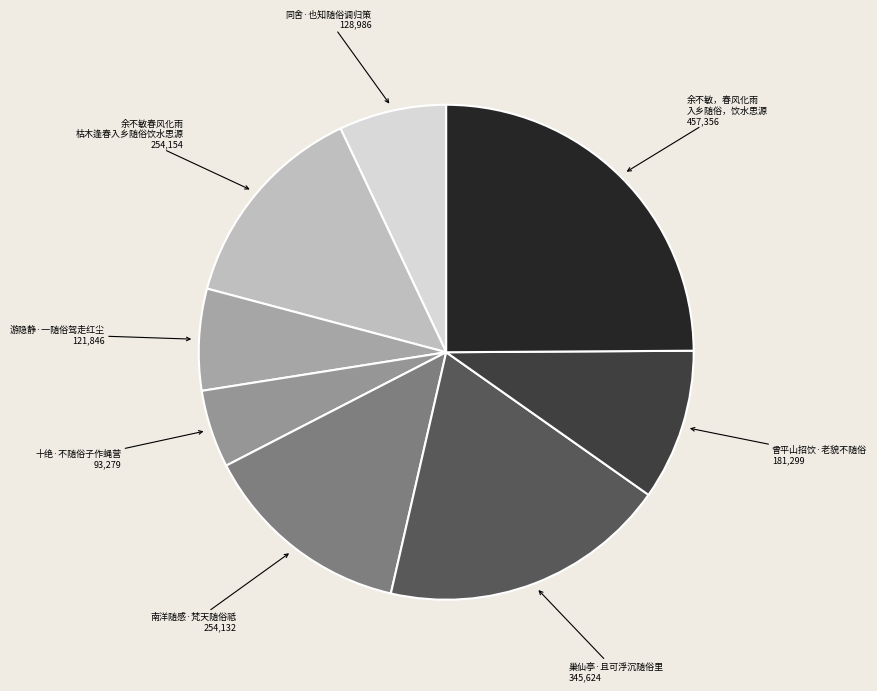

Between 南洋随感·梵天随俗祗 and 巢仙亭·且可浮沉随俗里, which is larger?

巢仙亭·且可浮沉随俗里